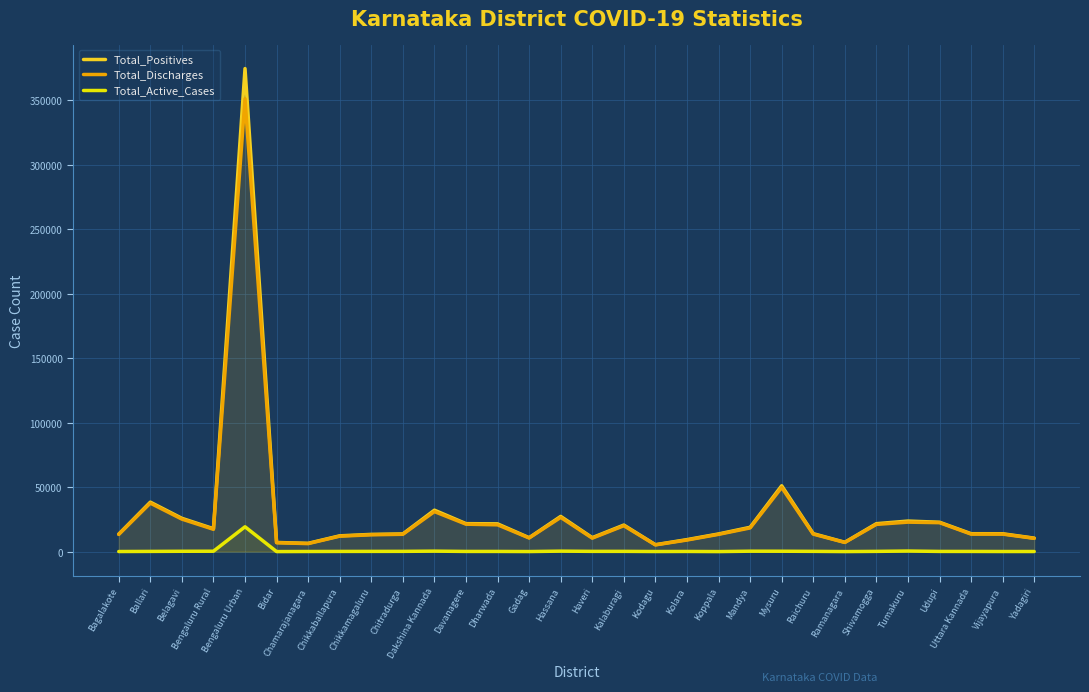

Which series has the largest total across all categories?

Total_Positives